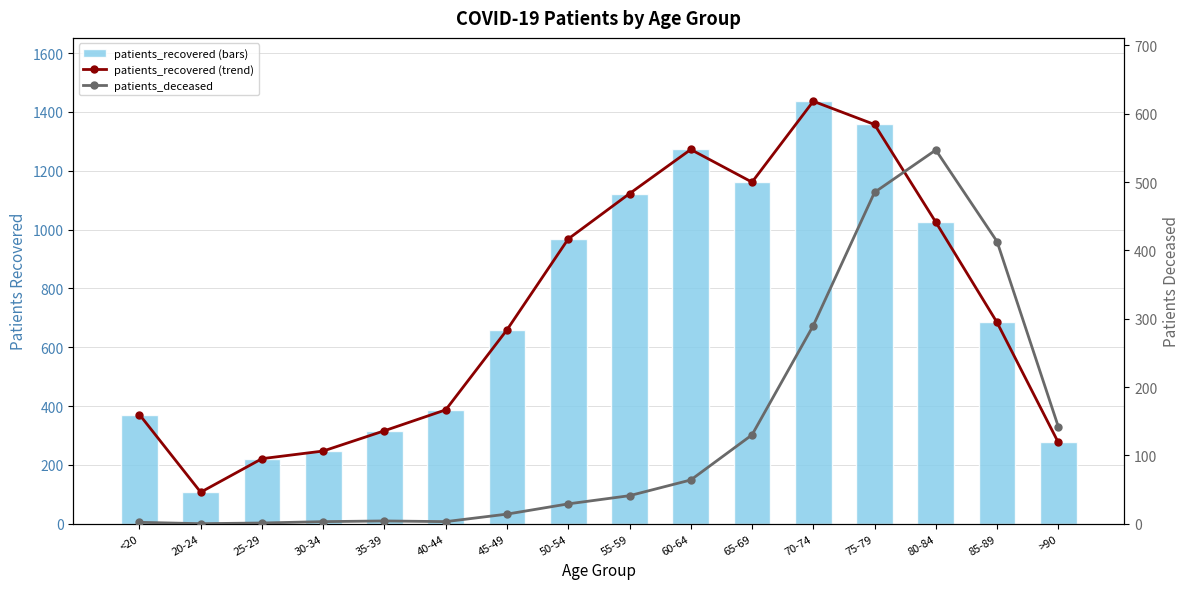

What position from the left is 35-39?

5